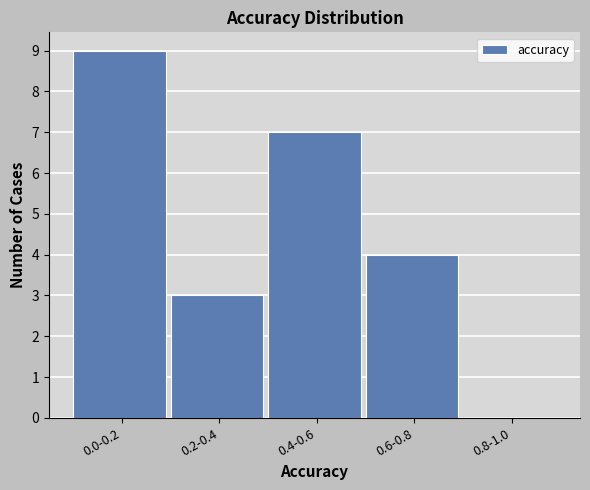

Reading left to right, transcribe all the data shown in this chart.

0.0-0.2=9	0.2-0.4=3	0.4-0.6=7	0.6-0.8=4	0.8-1.0=0